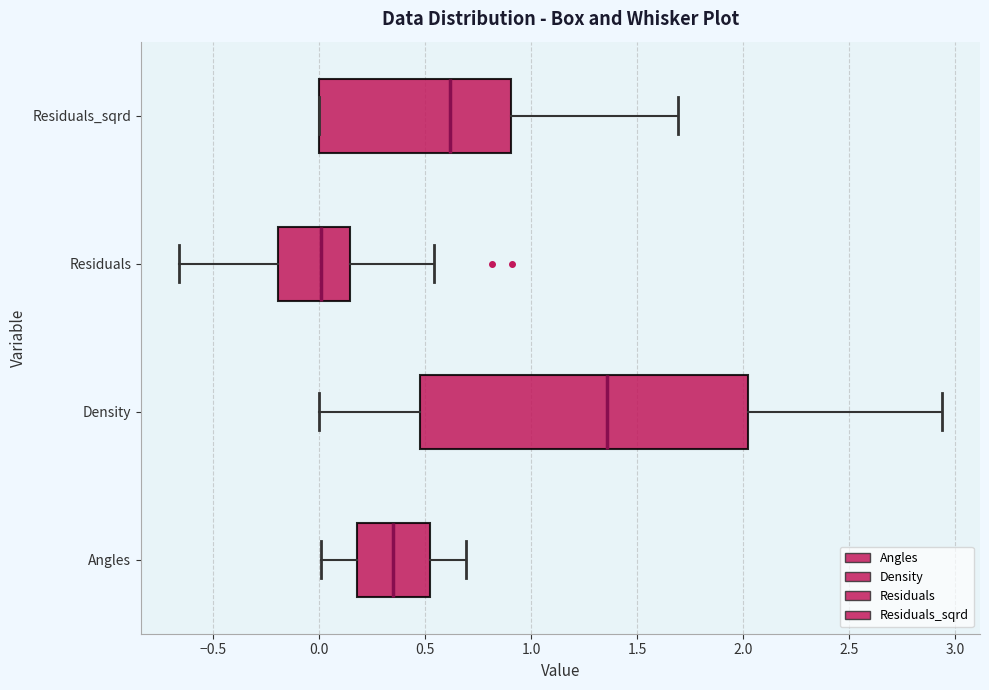

Which box is the widest, from its left edge to its right edge?

Density